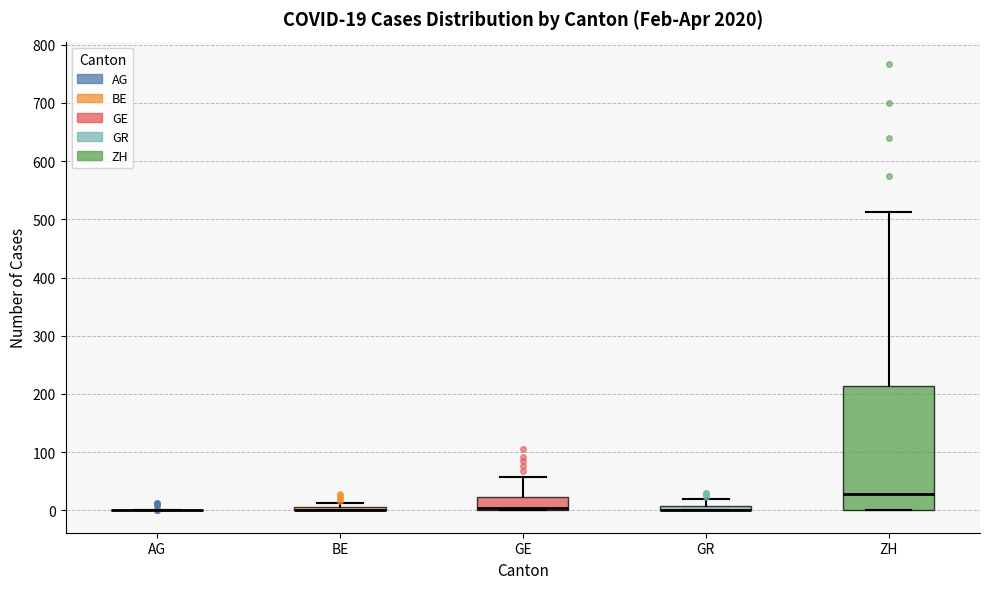

Comparing the boxes themselves (not the whiskers), which one is the tallest?

ZH